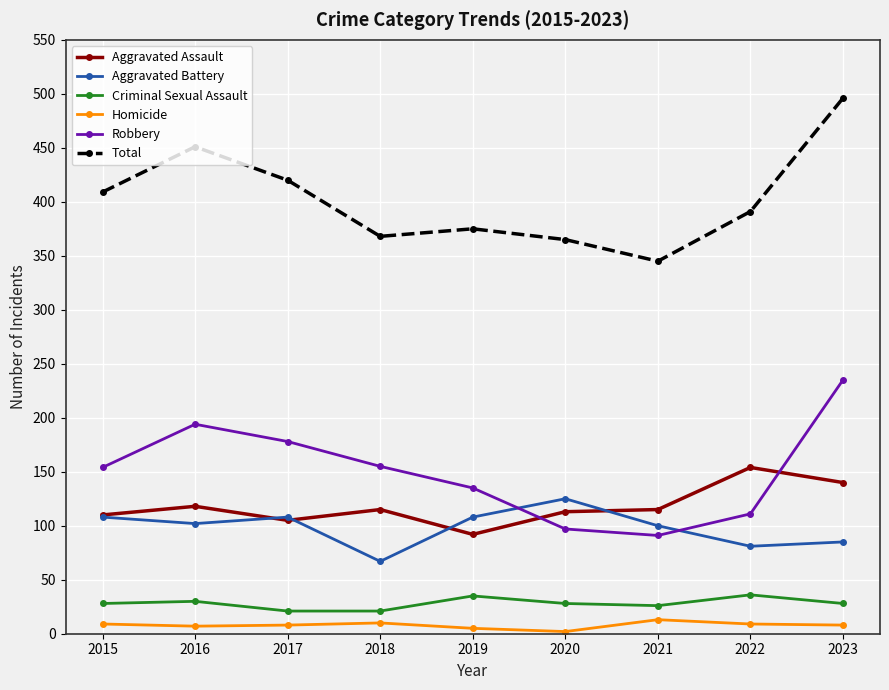

List the series in order of their peak value, highest first.

Total, Robbery, Aggravated Assault, Aggravated Battery, Criminal Sexual Assault, Homicide